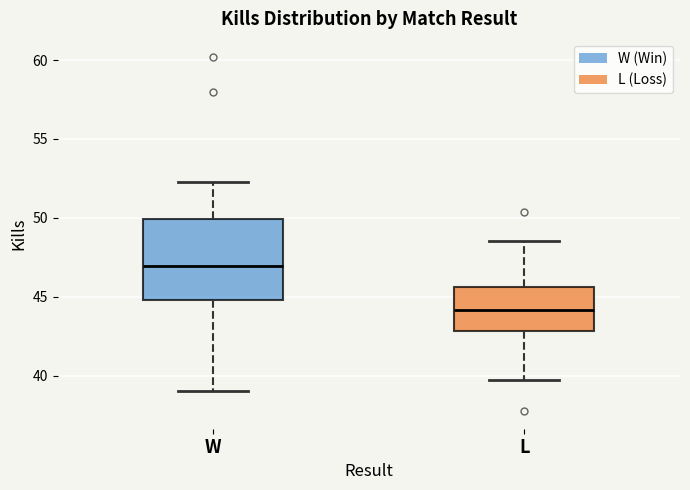

Where does the upper whisker of the box for W end on the y-axis? The values are not printed on the chart, so give them approximately, as read against the axis.

52.5